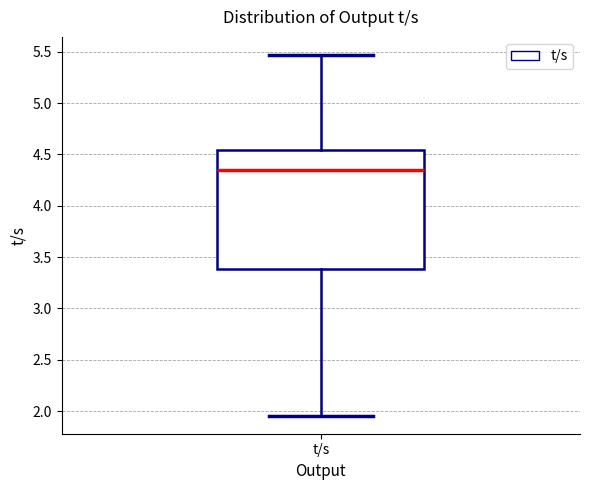

Transcribe this box plot: give where the median line is, the range the box spans, and where the two whiskers end, as read against the y-axis. The values are not printed on the chart, so give them approximately, as read against the axis.

median 4.35, box 3.40 to 4.55, whiskers 1.95 to 5.45